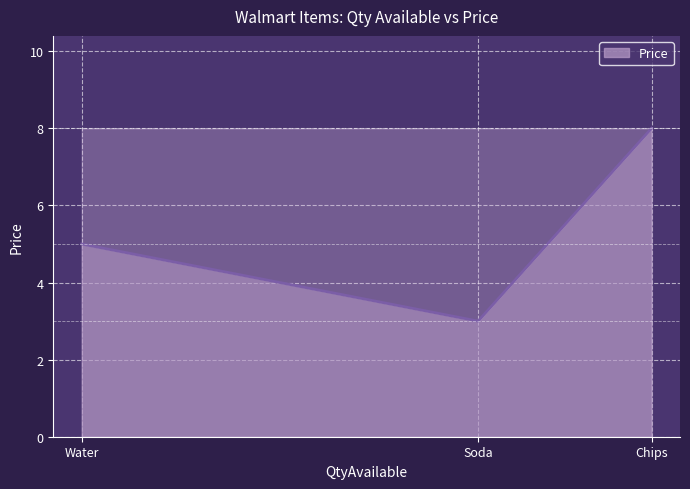

Rank the categories by value from lowest to highest.

Soda, Water, Chips